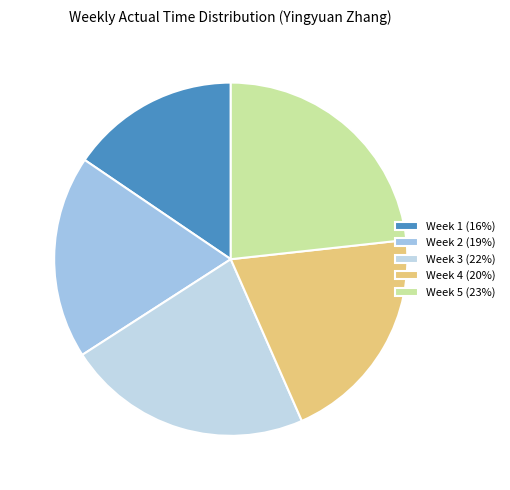

How many slices are in this pie chart?

5